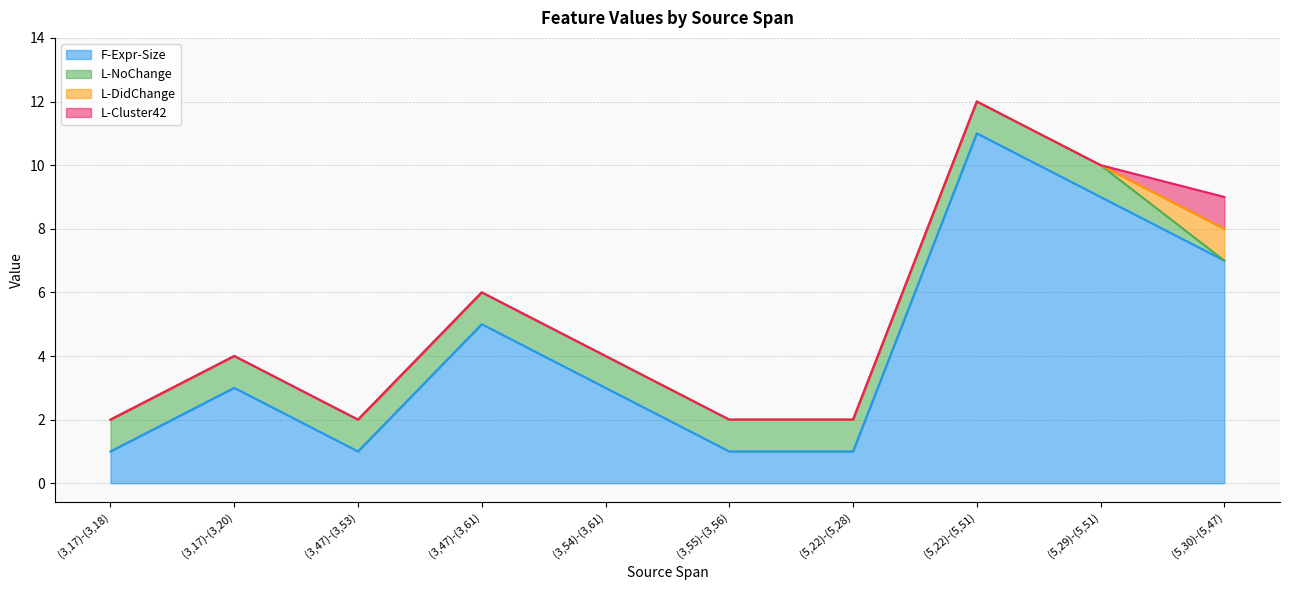

True or false: L-NoChange has more than 0 points higher than both neighbors.

False